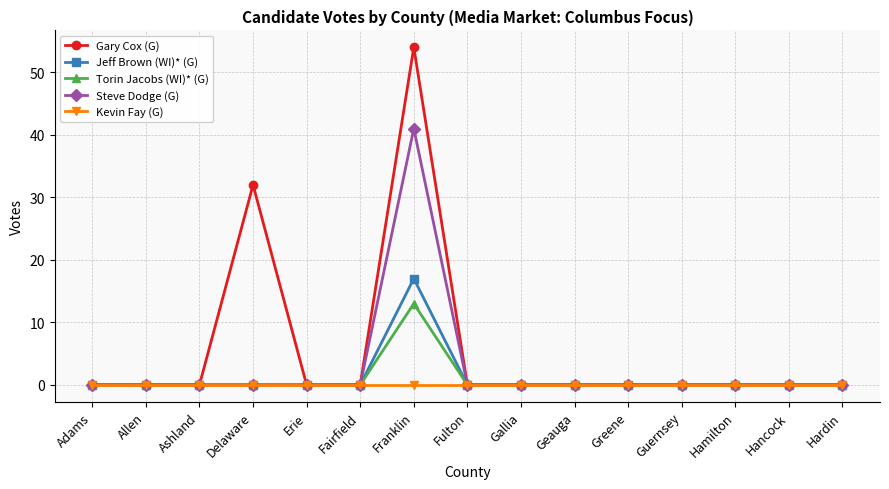

How many series are shown in this chart?

5